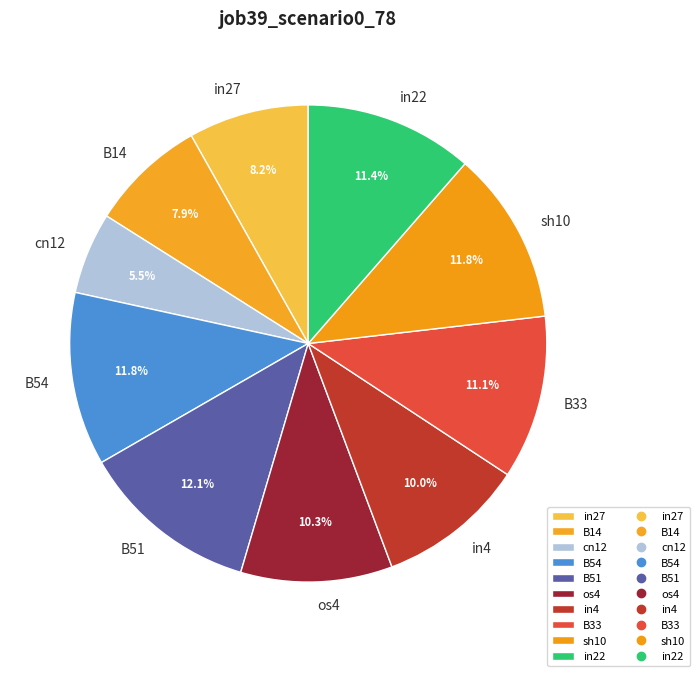

To the nearest percent, what percentage of the pie is B14?

8%